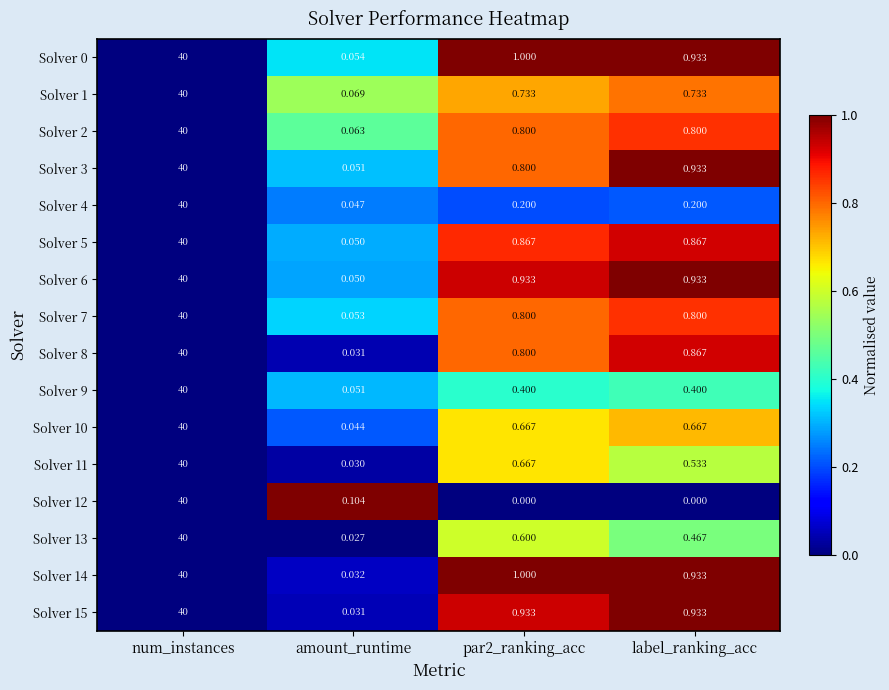

What is the greatest value displayed?

40.0